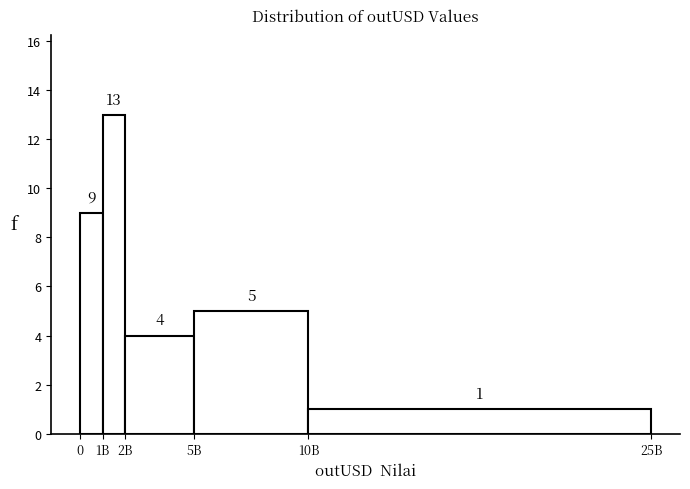

Reading right to left, extract all data points from this chart.

10B=1	5B=5	2B=4	1B=13	0=9